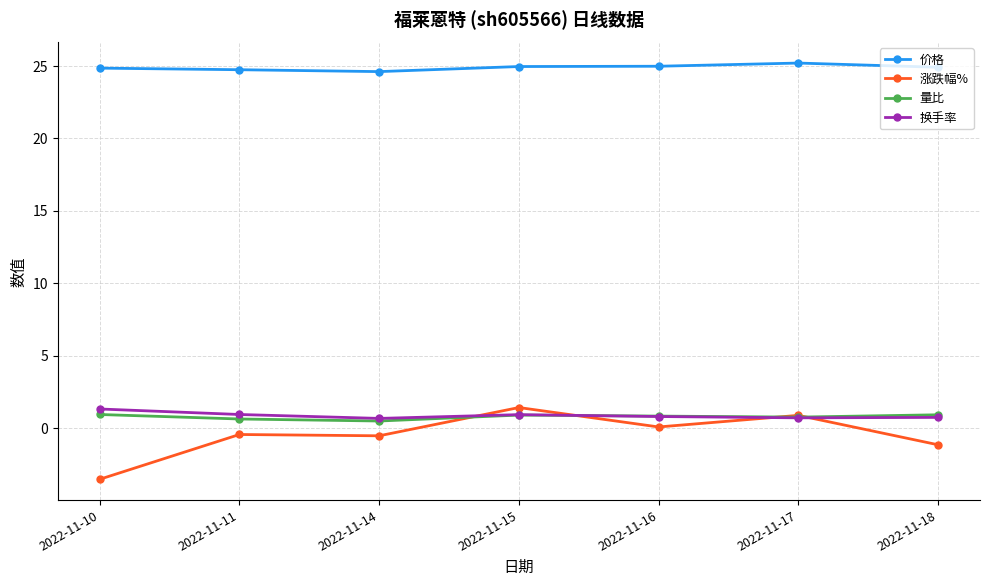

What is the value of the 换手率 point at the 6th from the left?

0.7